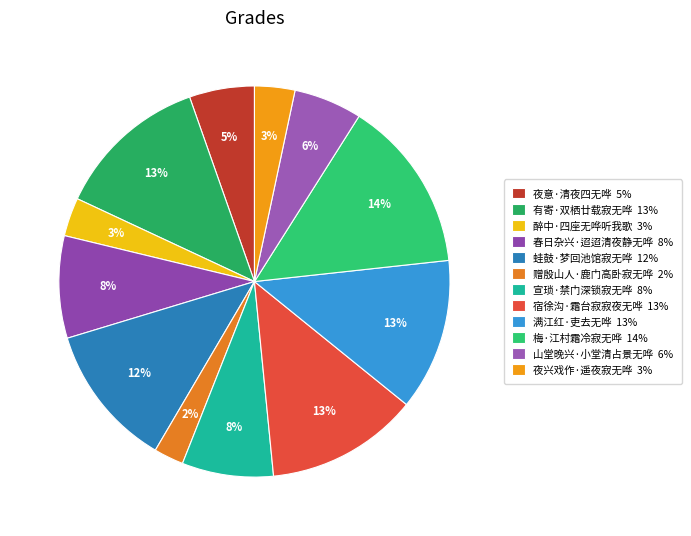

The 满江红·吏去无哗 slice represents 4% of the pie. True or false?

False